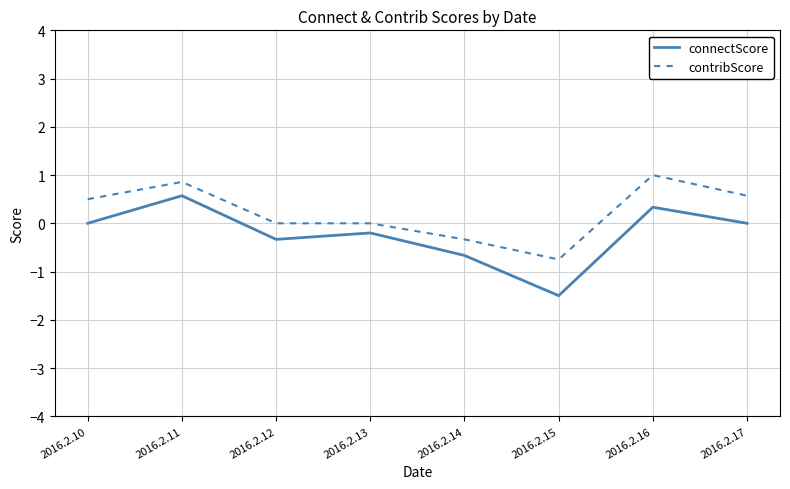

At 2016.2.14, list the series in order from smallest to largest.

connectScore, contribScore